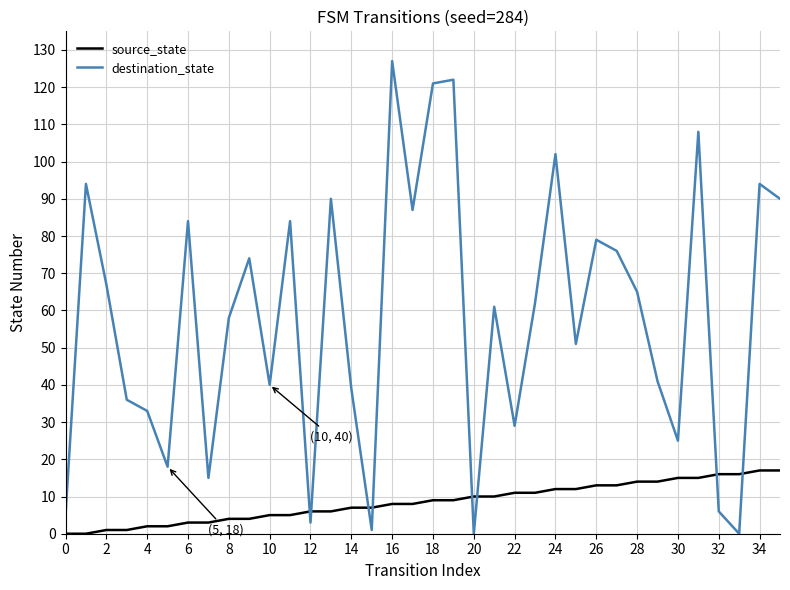

How many times do source_state and destination_state cross each other?

8